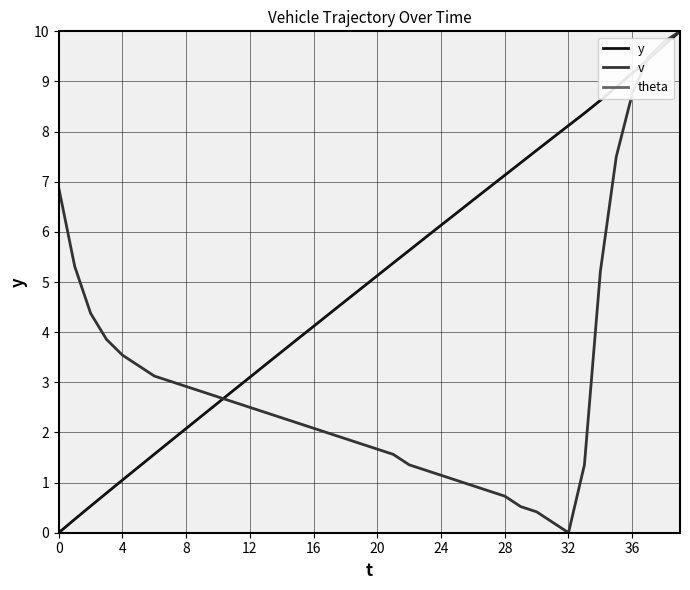

At how many categories does at least one series exceed 6?

17